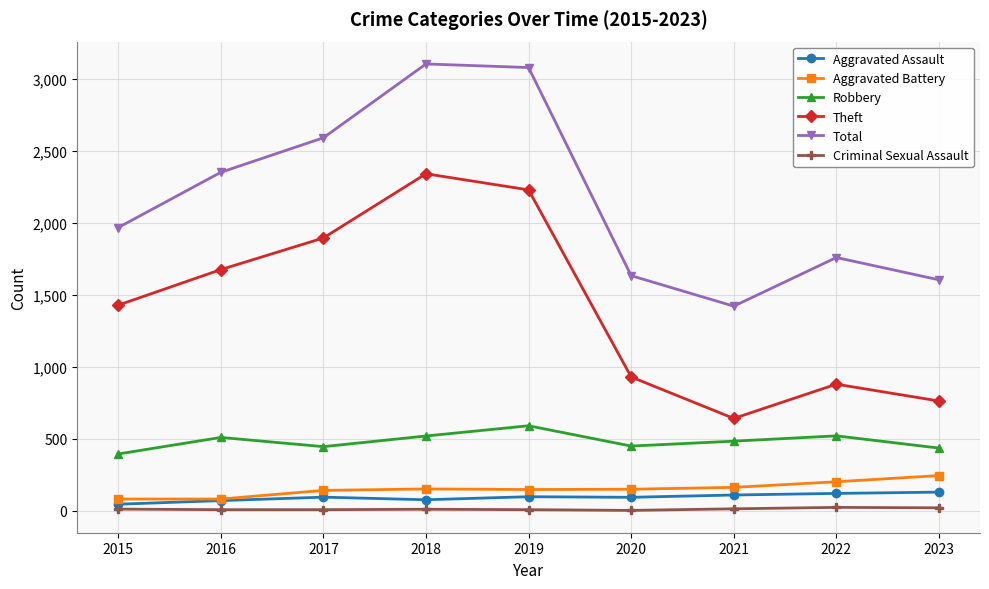

True or false: Criminal Sexual Assault and Total intersect in this chart.

False